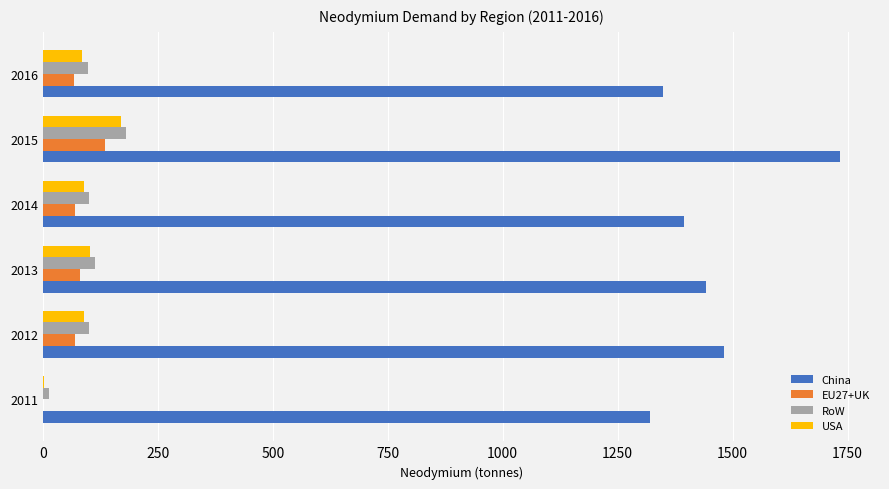

What is the sum of all RoW values?

607.4